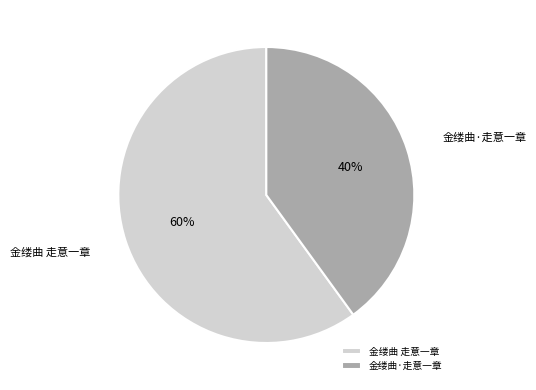

Do 金缕曲·走意一章 and 金缕曲 走意一章 together represent more than half of the pie?

Yes